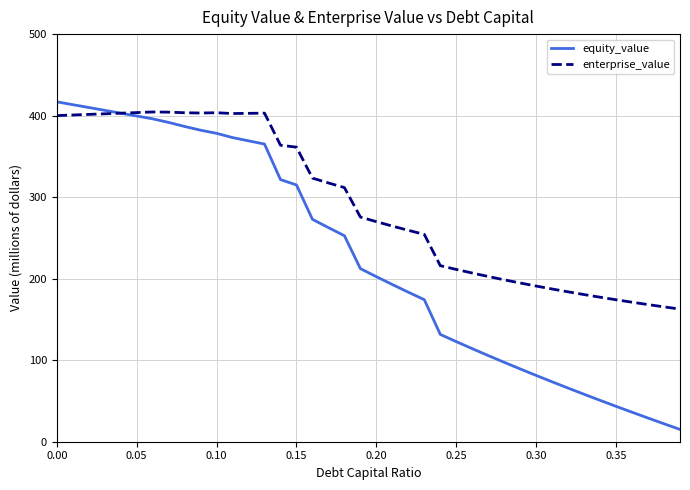

Which series has the largest total across all categories?

enterprise_value